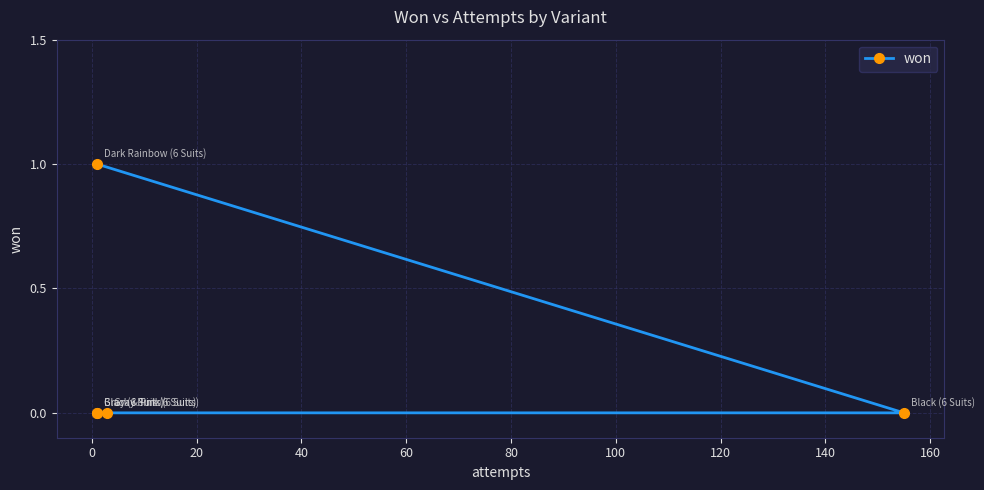

What is the greatest value displayed?

1